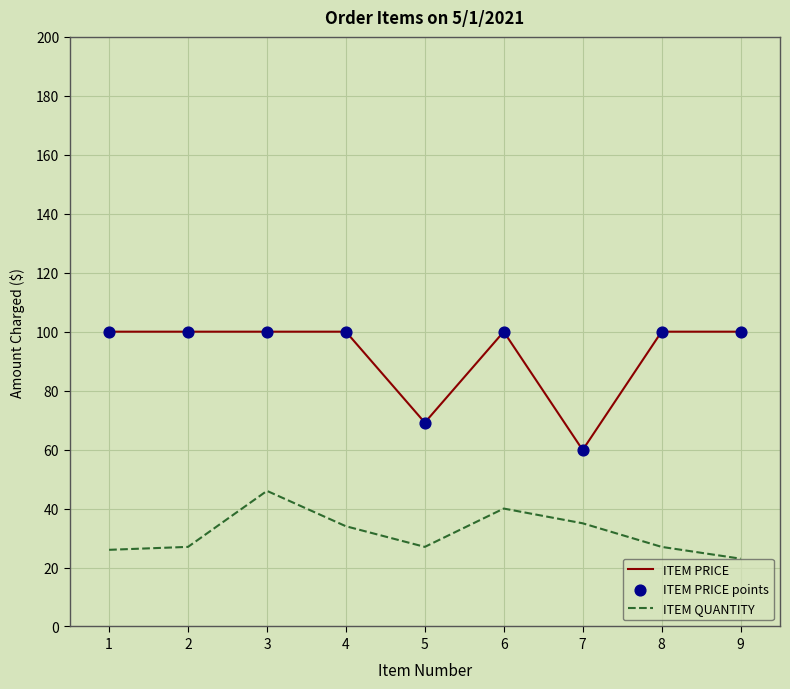

What is the difference between the maximum and minimum values in the ITEM PRICE series?

40.1